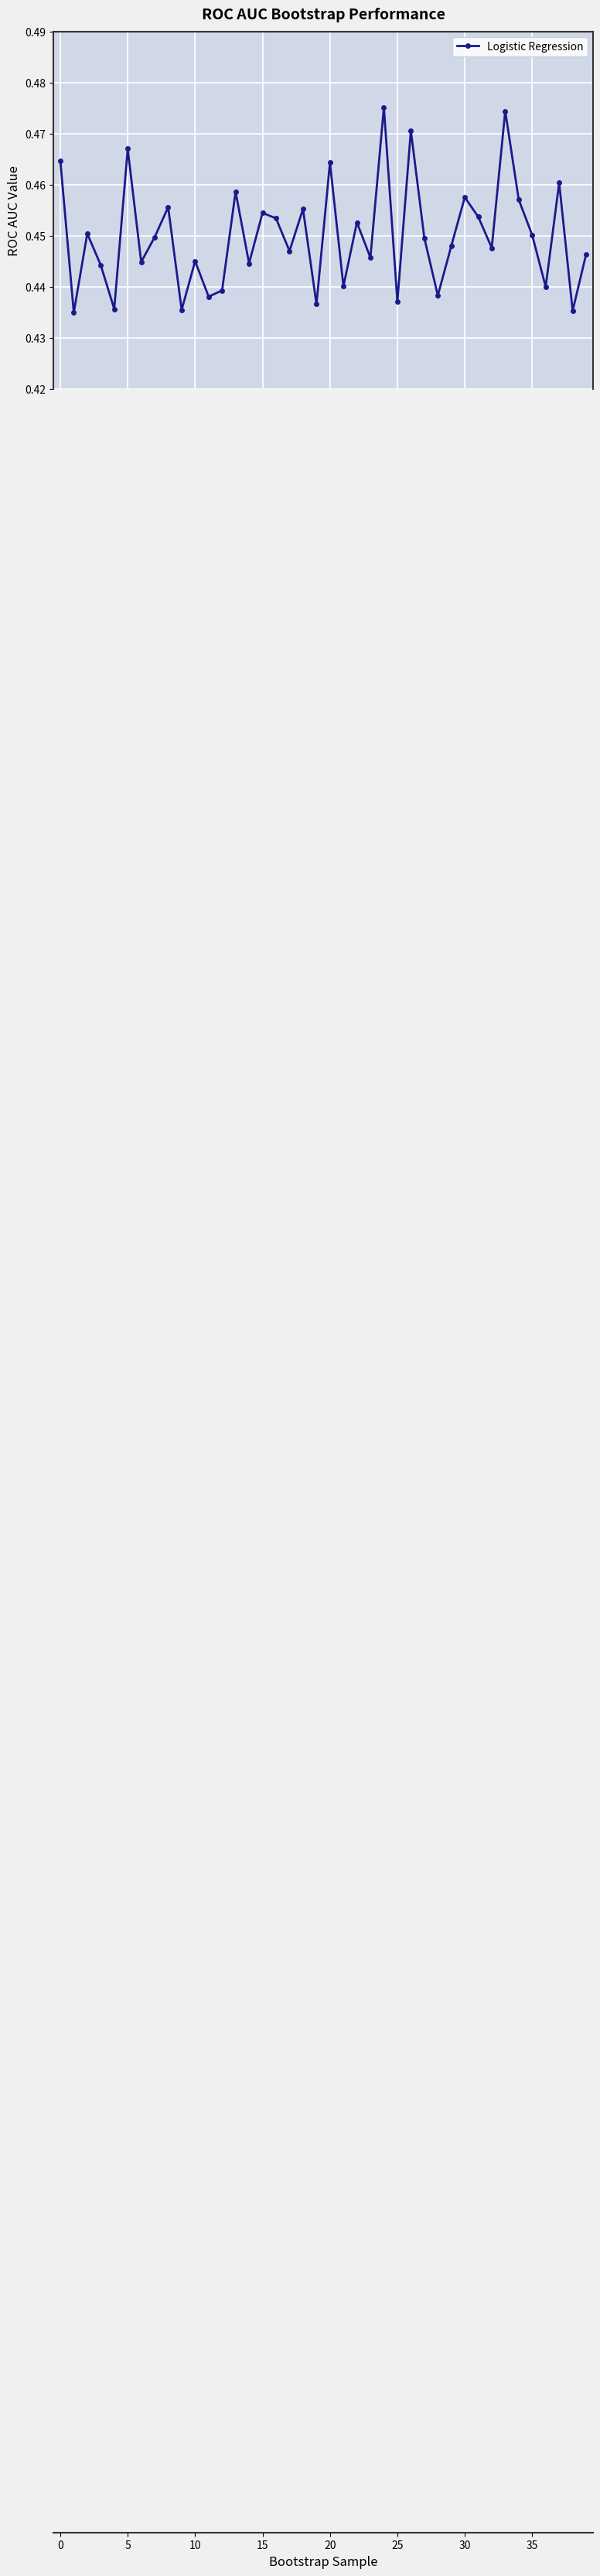

How many points are lower than both their immediate neighbors (excluding endpoints)?

15